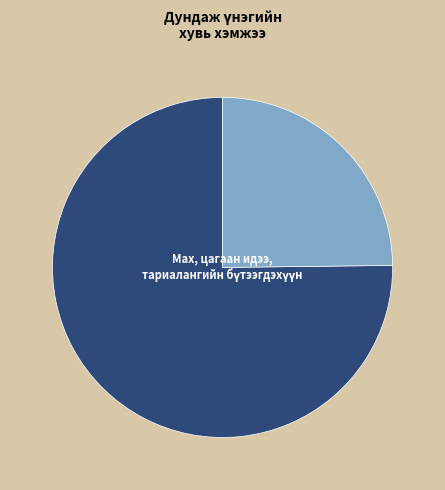

How many segments does this pie chart have?

2